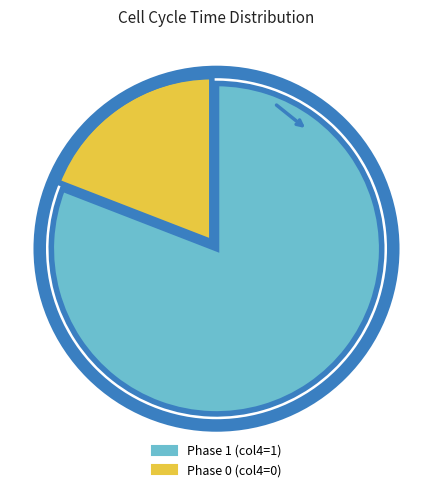

Is there a majority slice in this chart?

Yes